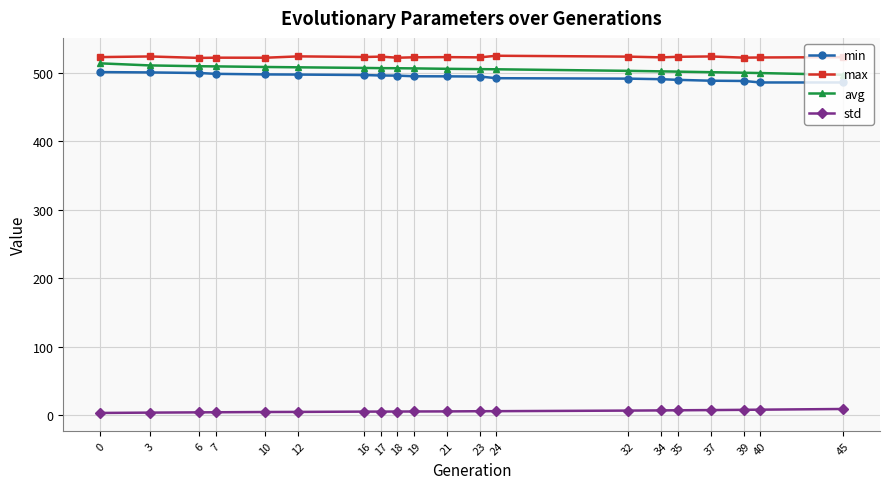

Rank the series at 3 from lowest to highest value.

std, min, avg, max